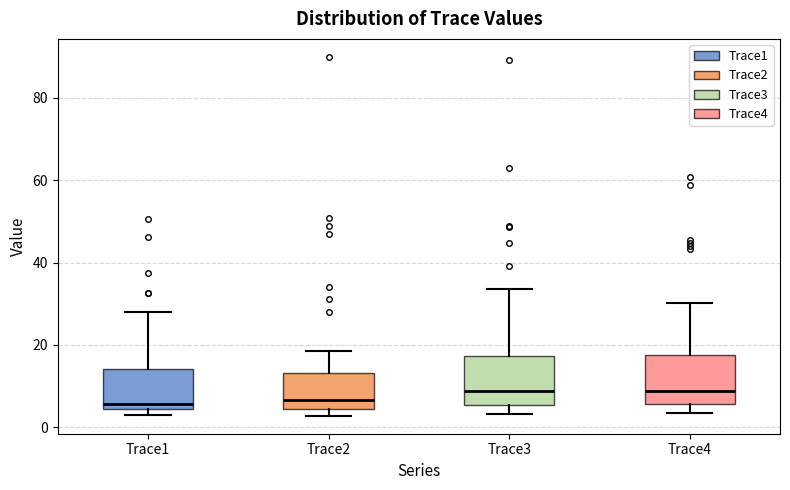

Reading left to right, read every box against the y-axis: the position of its median line, the range the box covers, and the ends of its whiskers. The values are not printed on the chart, so give them approximately, as read against the axis.

Trace1: median 6, box 4 to 14, whiskers 4 (just below the box's lower edge) to 28
Trace2: median 6, box 4 to 14, whiskers 2 to 18
Trace3: median 8, box 6 to 18, whiskers 4 to 34
Trace4: median 8, box 6 to 18, whiskers 4 to 30